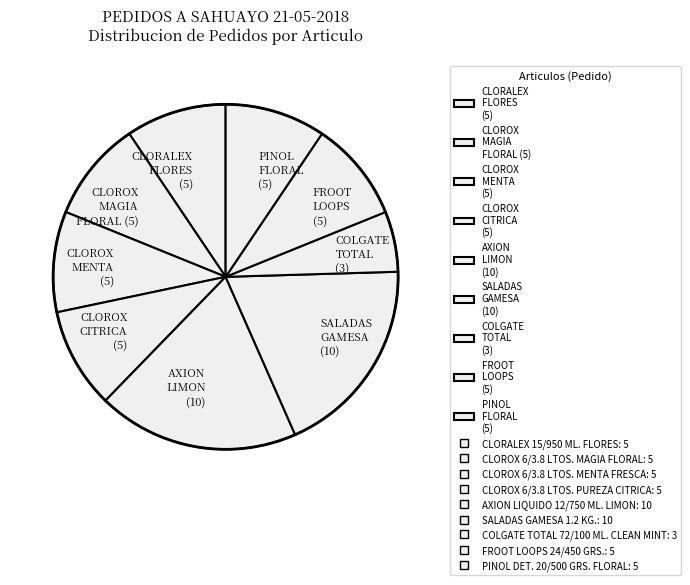

Does CLOROX CITRICA (5) represent more than half of the total?

No